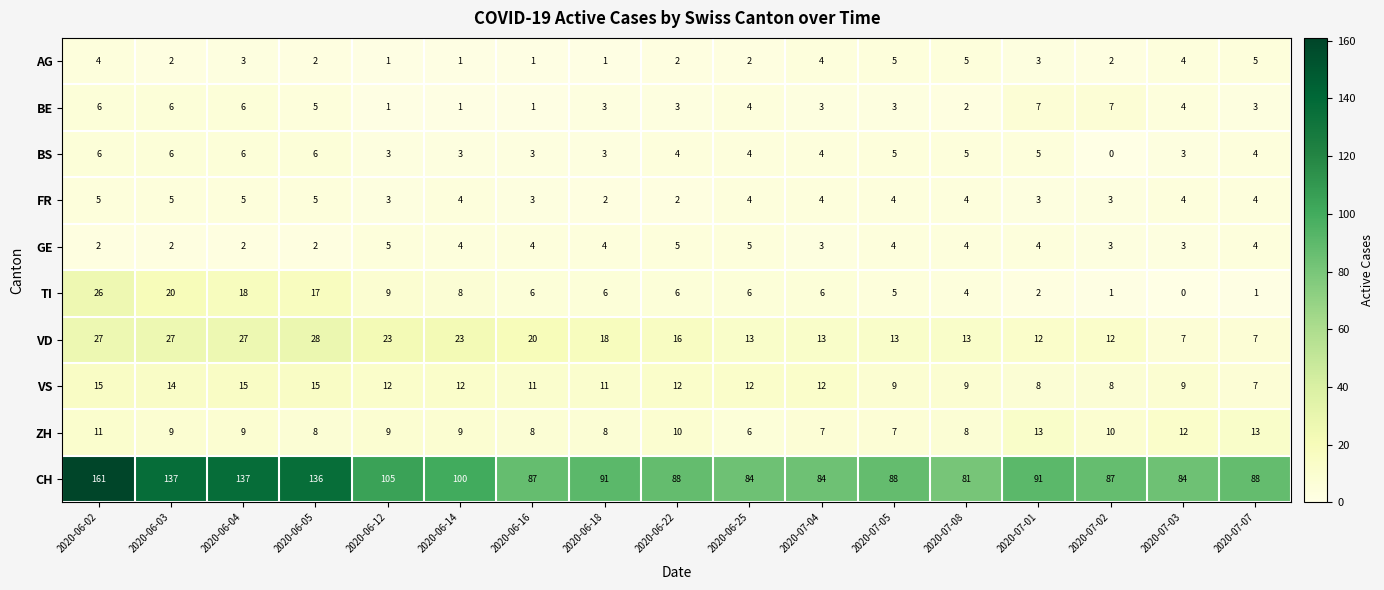

What is the difference between the second highest and minimum values in the CH series?

56